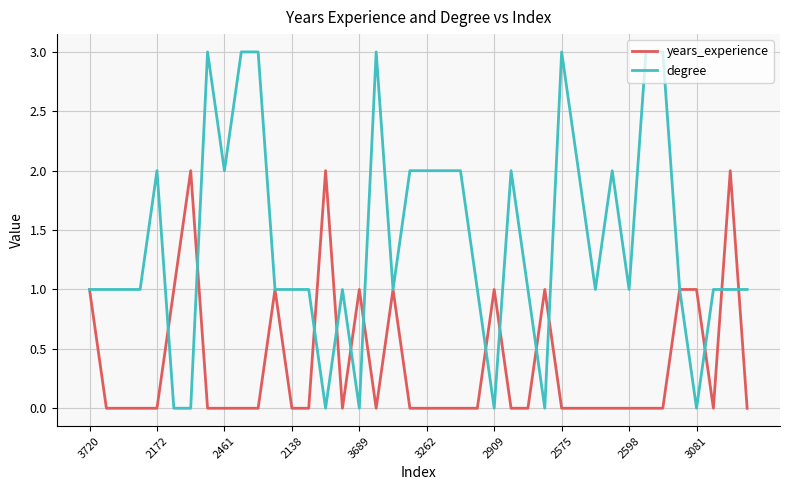

What is the greatest value displayed?

3